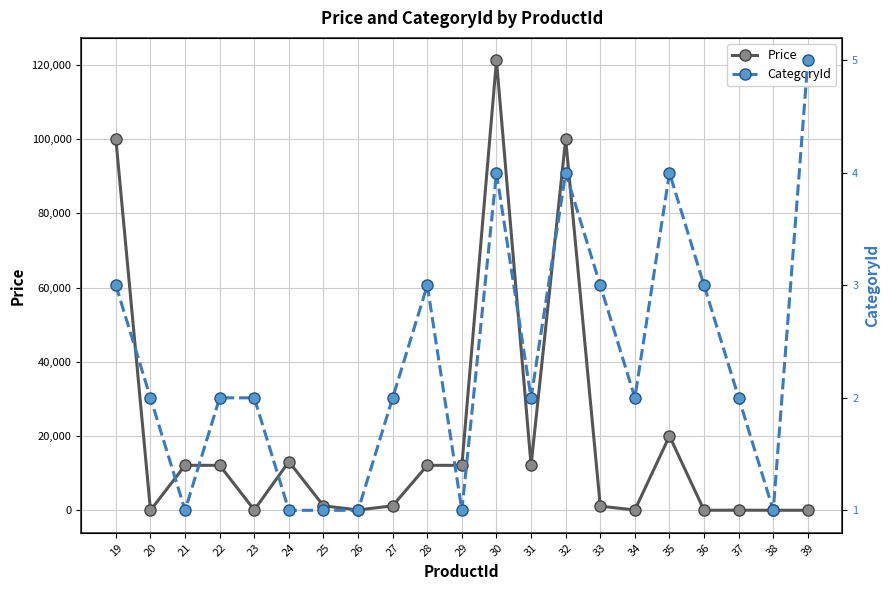

What is the approximate value of CategoryId at 37?

2